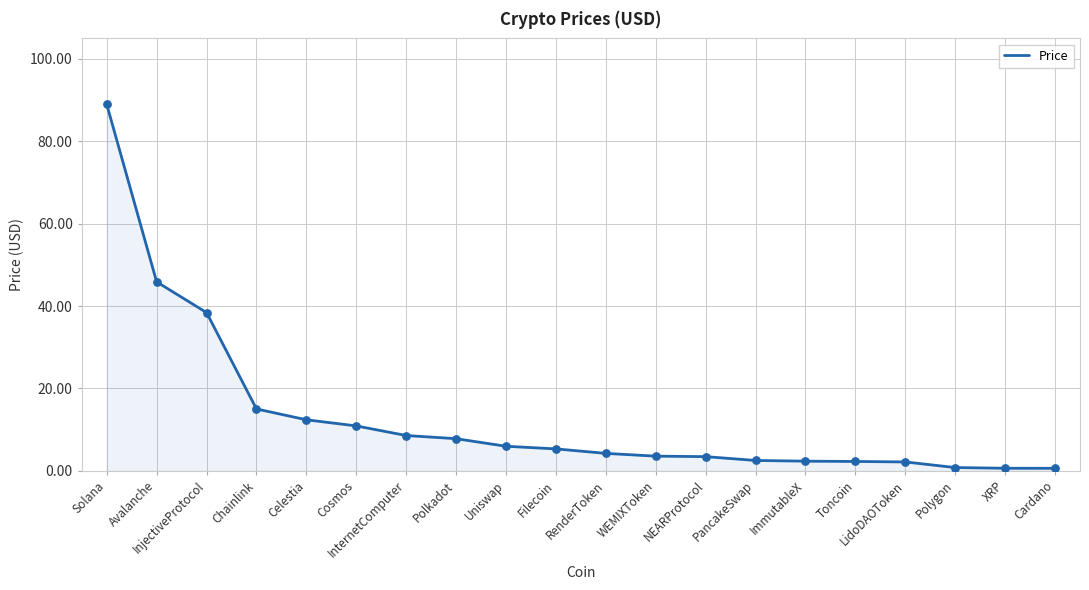

Approximately how many times larger is the value at Toncoin compared to LidoDAOToken?

1.1